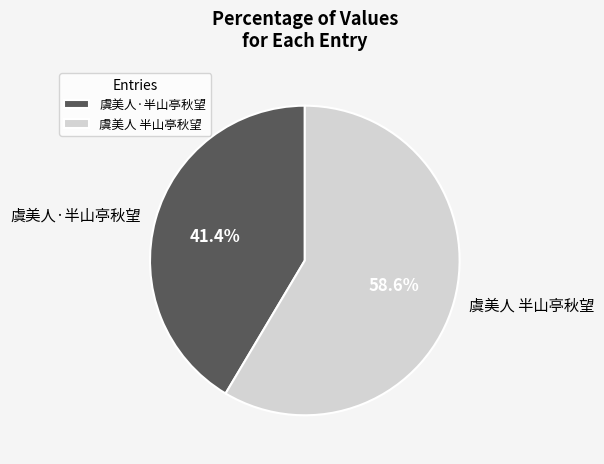

What percentage is the 虞美人·半山亭秋望 slice, to the nearest percent?

41%